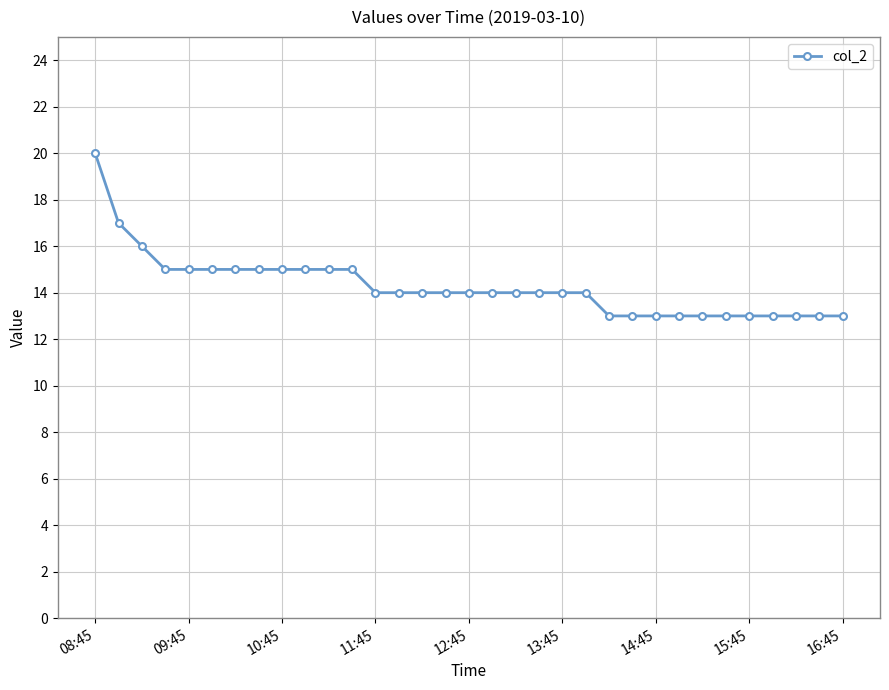

What is the smallest value displayed?

13